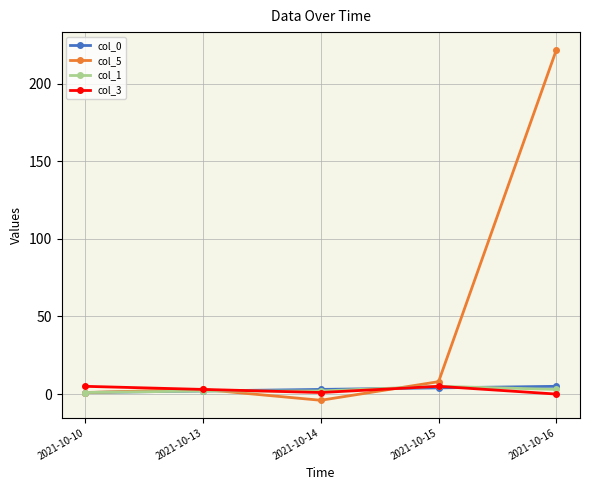

What is the average value of the col_0 series?

3